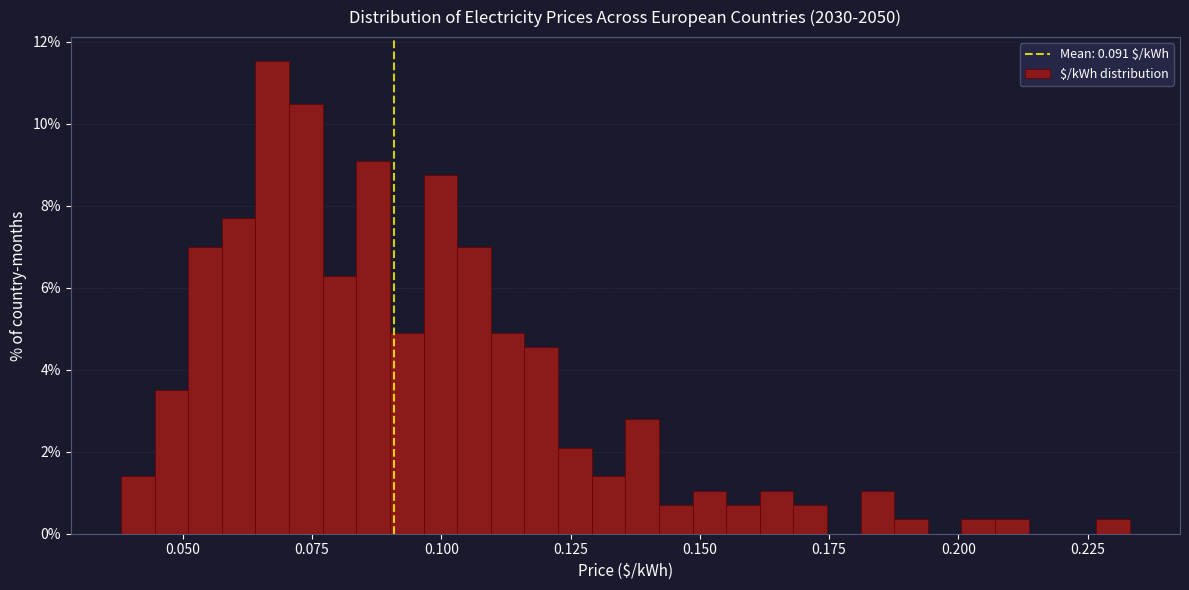

Around what value on the x-axis is the tallest bar? Give the approximate position of its centre, as read against the axis.

0.065